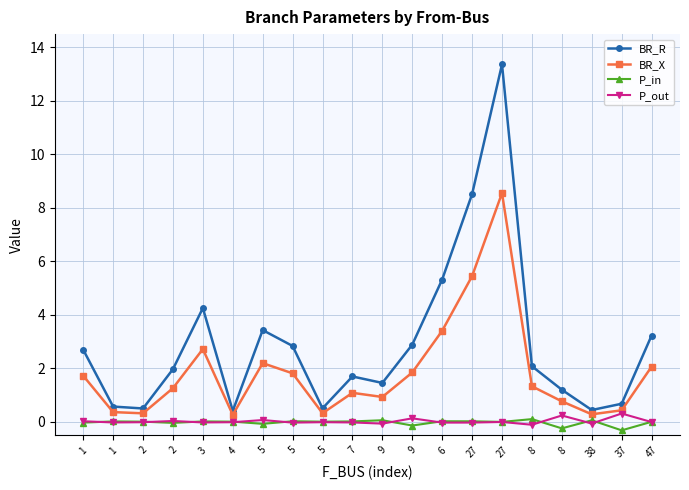

Which category has the highest value in the P_in series?

8